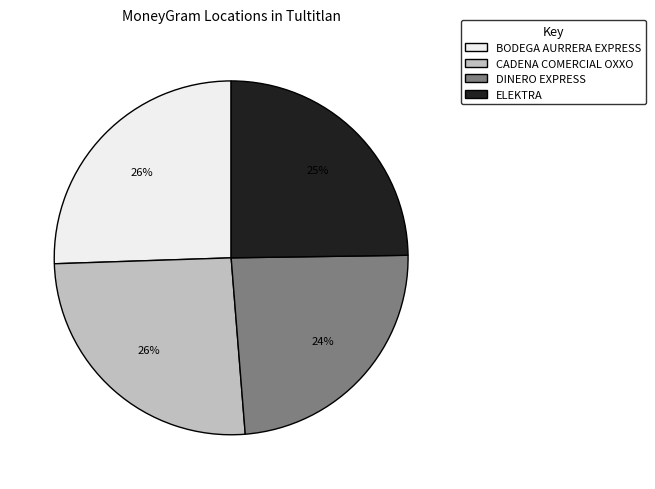

Is there a majority slice in this chart?

No